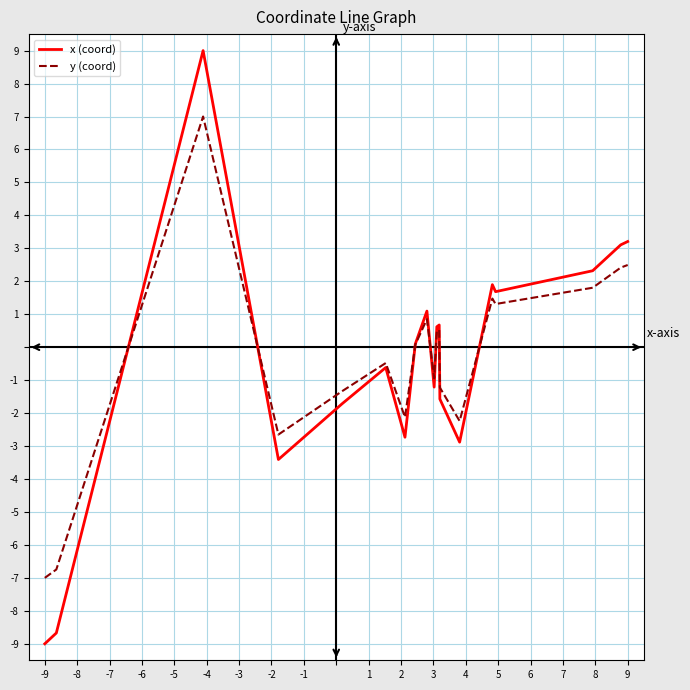

Rank the series by their maximum value, from highest to lowest.

x (coord), y (coord)